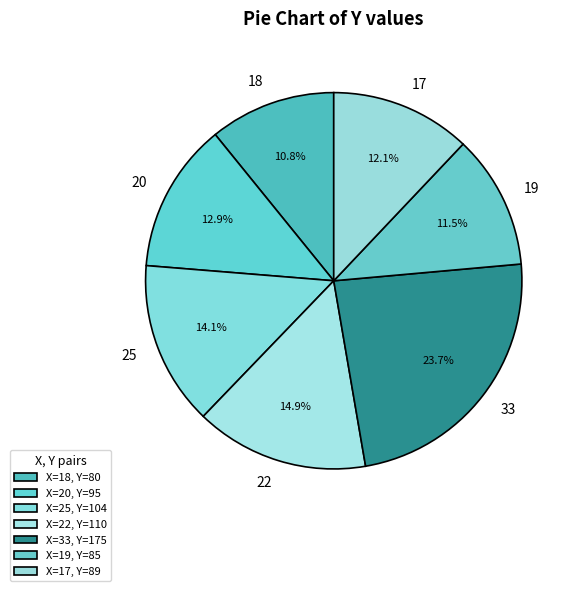

Does any single category account for the majority?

No